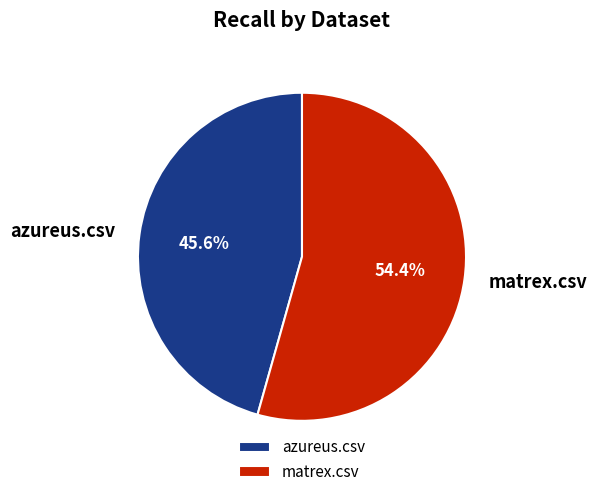

To the nearest percent, what percentage of the pie is matrex.csv?

54%